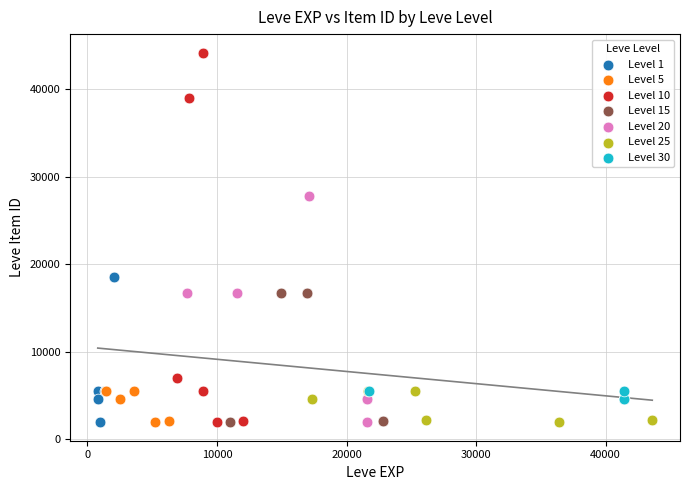

Which series contains the highest Y value?

Level 10